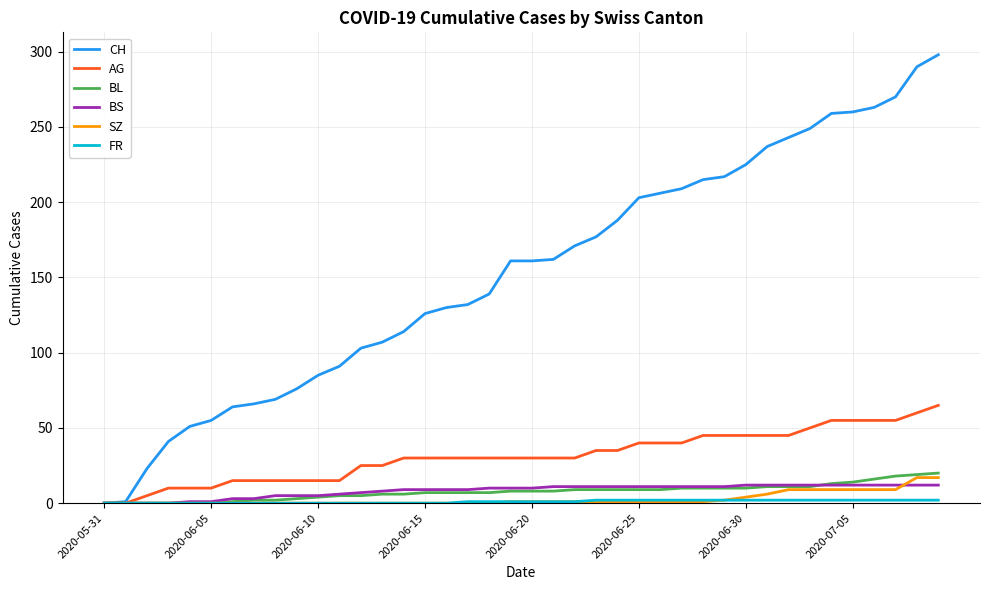

What is the maximum value for SZ?

17